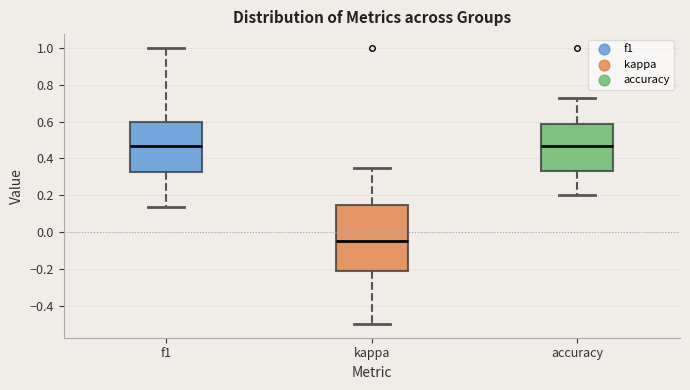

Reading left to right, read every box against the y-axis: the position of its median line, the range the box covers, and the ends of its whiskers. The values are not printed on the chart, so give them approximately, as read against the axis.

f1: median 0.46, box 0.32 to 0.60, whiskers 0.14 to 1.00
kappa: median -0.06, box -0.22 to 0.14, whiskers -0.50 to 0.34
accuracy: median 0.46, box 0.34 to 0.58, whiskers 0.20 to 0.72